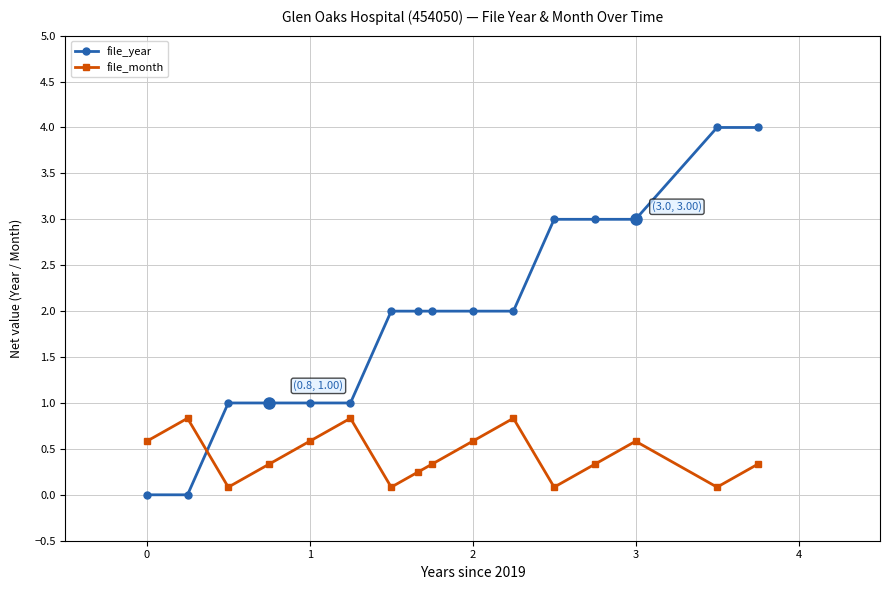

After their last crossing, which series has the higher values: file_month or file_year?

file_year